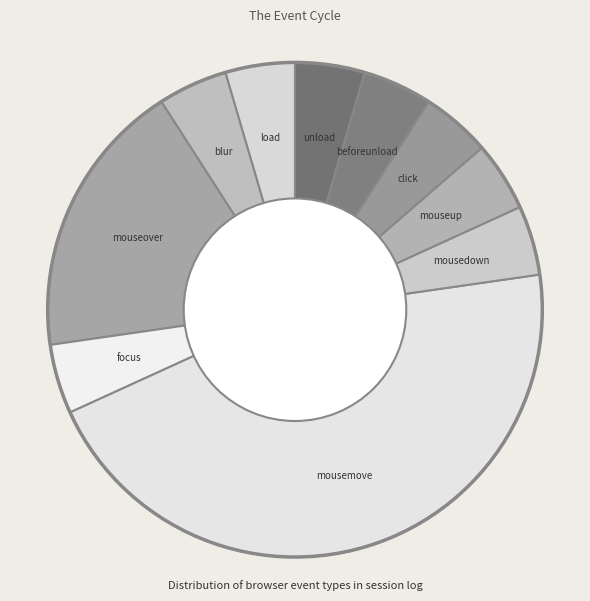

What is the largest slice in the pie chart?

mousemove